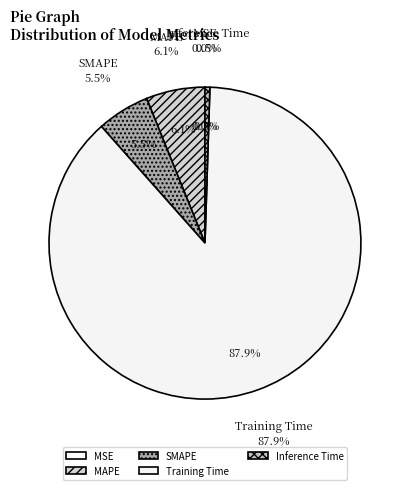

True or false: Training Time accounts for 88% of the total.

True